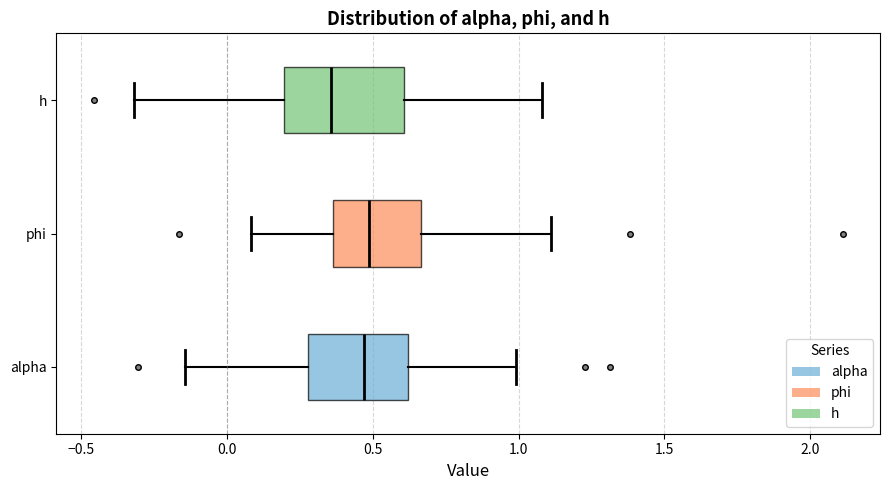

Reading bottom to top, transcribe this box plot: for each box, give where its median line is, the range the box spans, and where its two whiskers end, as read against the x-axis. The values are not printed on the chart, so give them approximately, as read against the axis.

alpha: median 0.45, box 0.30 to 0.60, whiskers -0.15 to 1.00
phi: median 0.50, box 0.35 to 0.65, whiskers 0.10 to 1.10
h: median 0.35, box 0.20 to 0.60, whiskers -0.30 to 1.10